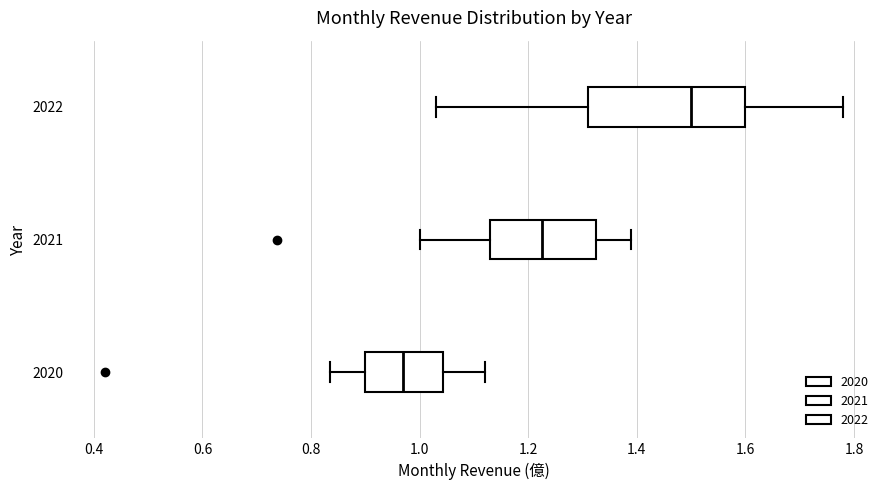

Comparing the boxes themselves (not the whiskers), which one is the widest?

2022